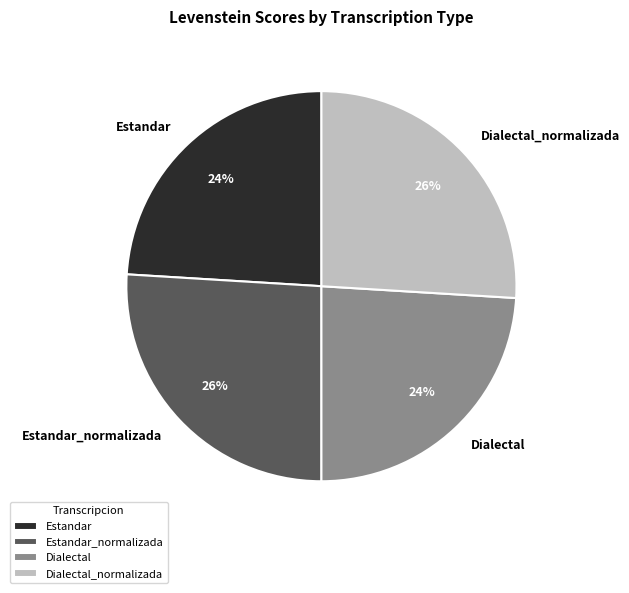

To the nearest percent, what percentage of the pie is Estandar?

24%